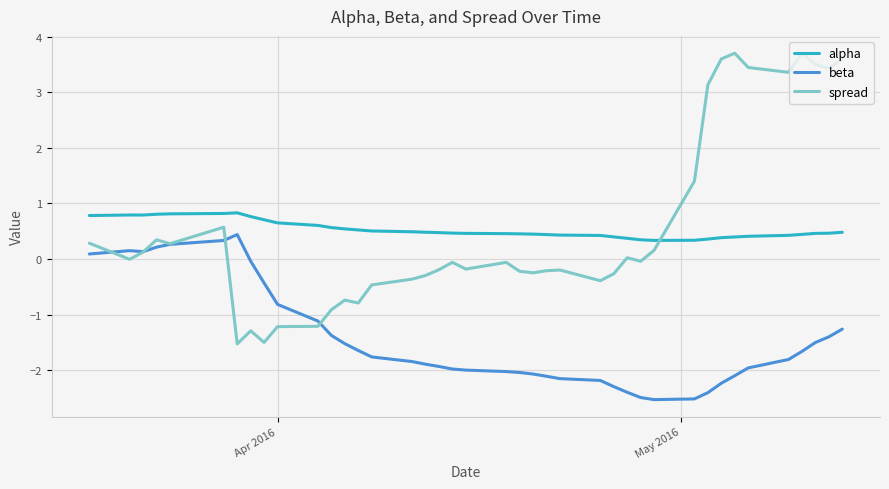

After their last crossing, which series has the higher values: spread or alpha?

spread